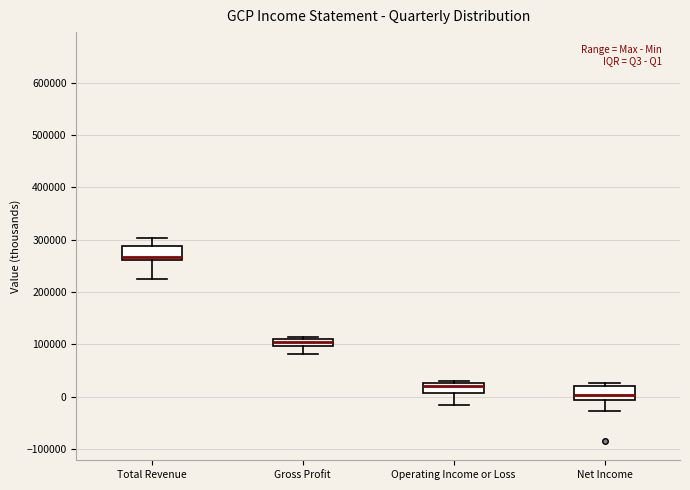

Which box has the lowest median line?

Net Income